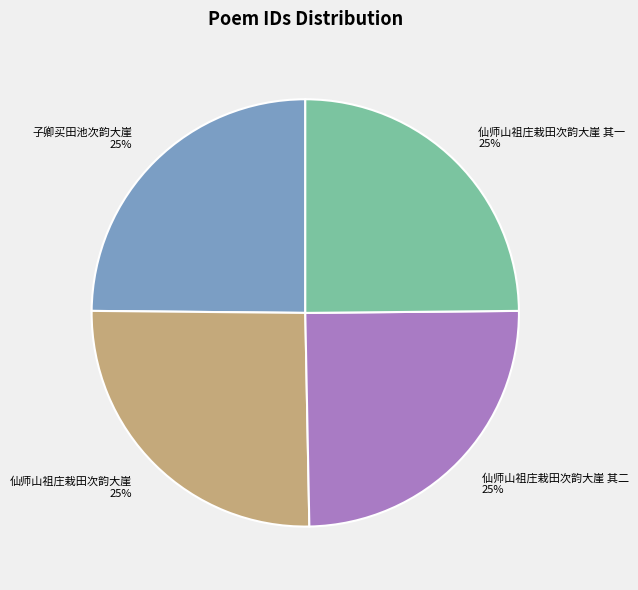

Approximately how many times larger is the value at 仙师山祖庄栽田次韵大崖 其一 compared to 仙师山祖庄栽田次韵大崖 其二?

1.0